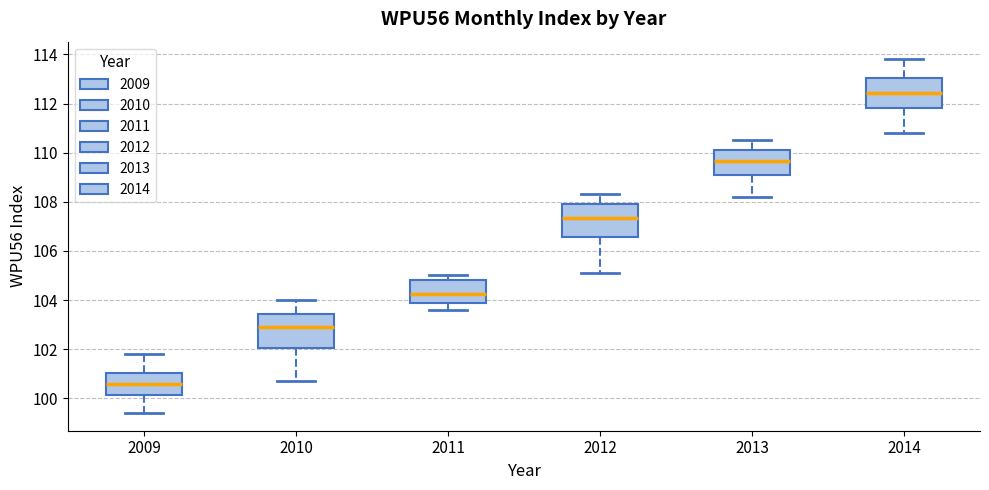

Where does the lower whisker of the box at x = 2012 end on the y-axis? The values are not printed on the chart, so give them approximately, as read against the axis.

105.2